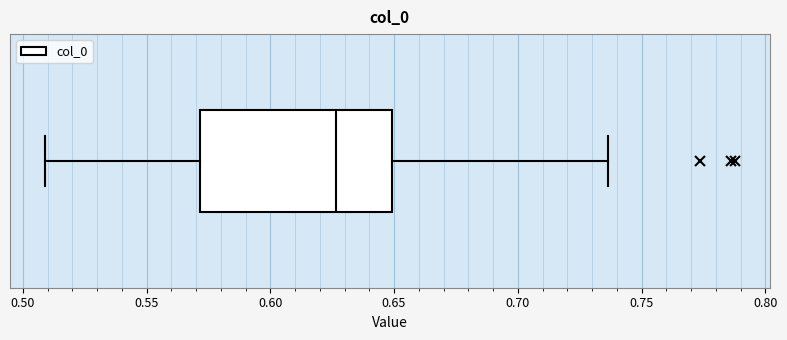

Read this box plot against the x-axis: the position of the median line, the range covered by the box, and the ends of both whiskers. The values are not printed on the chart, so give them approximately, as read against the axis.

median 0.625, box 0.570 to 0.650, whiskers 0.510 to 0.735